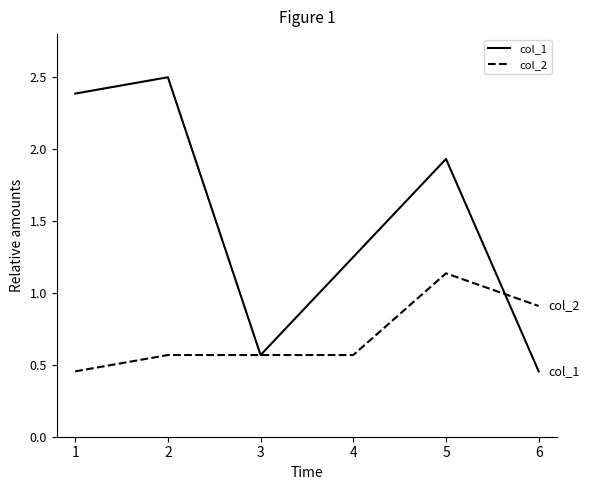

Rank the series by their maximum value, from lowest to highest.

col_2, col_1